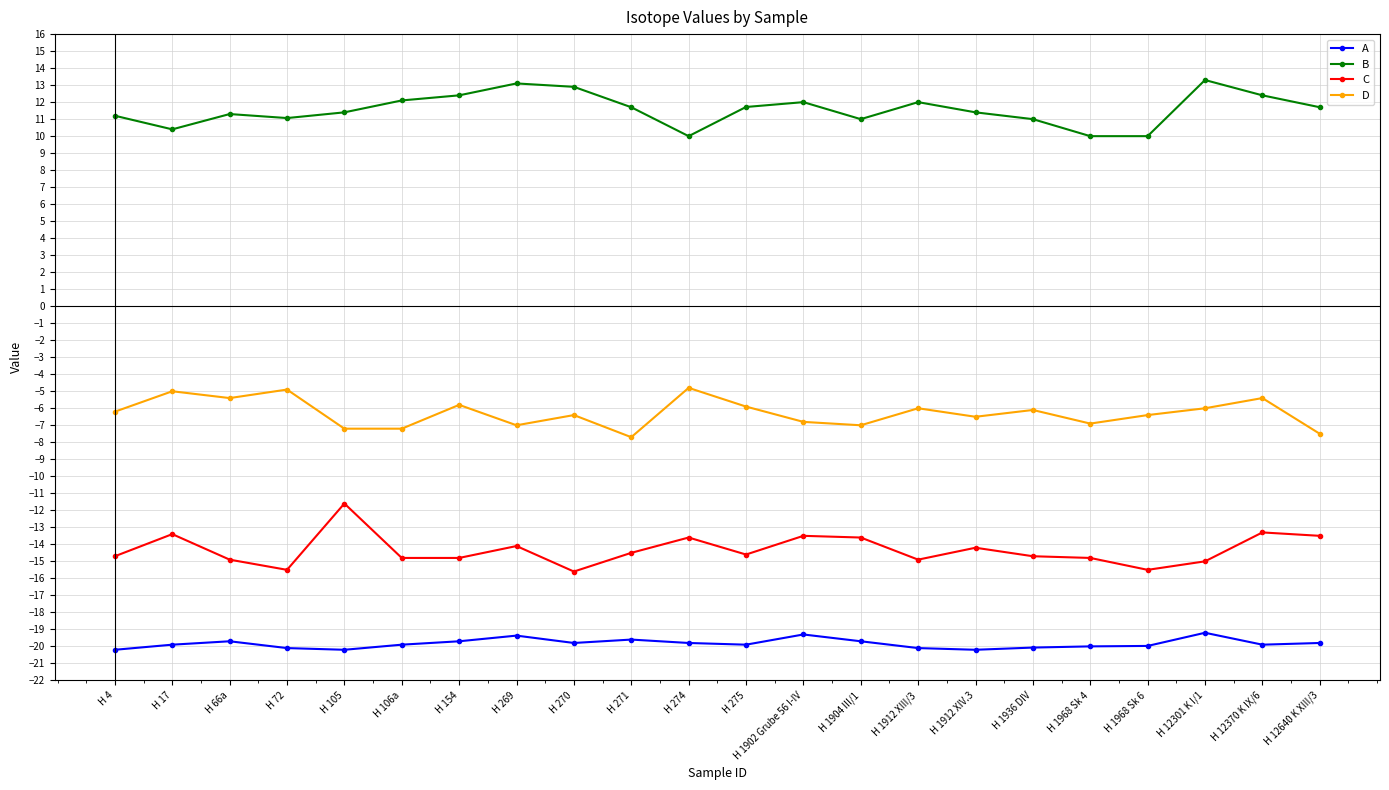

What is the highest value of the B series?

13.3